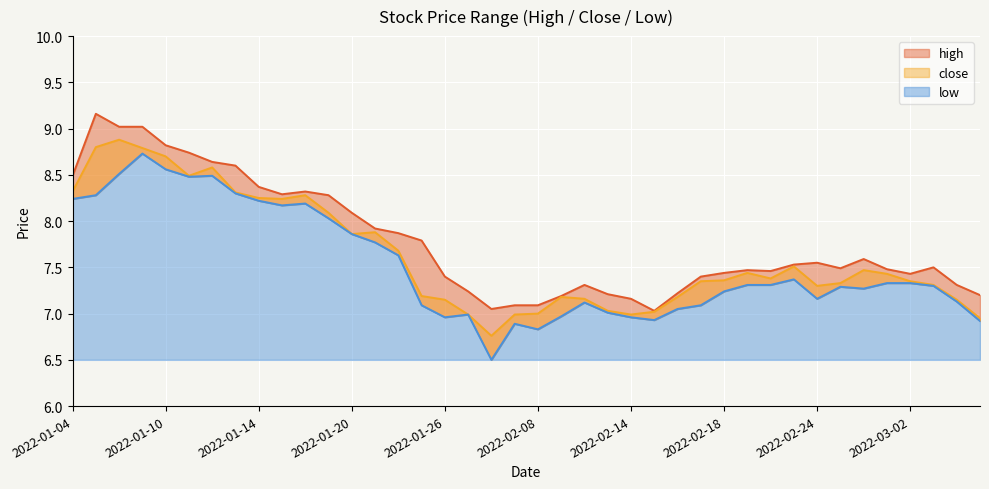

What is the difference between the close values at 2022-01-10 and 2022-01-25?

1.5